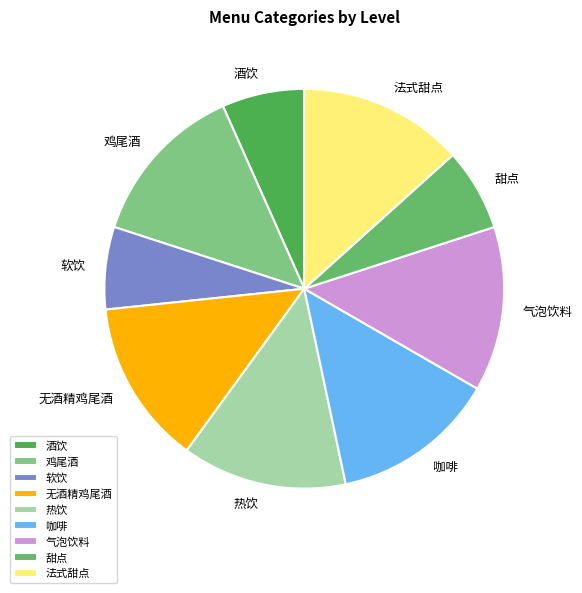

True or false: 无酒精鸡尾酒 accounts for 13% of the total.

True